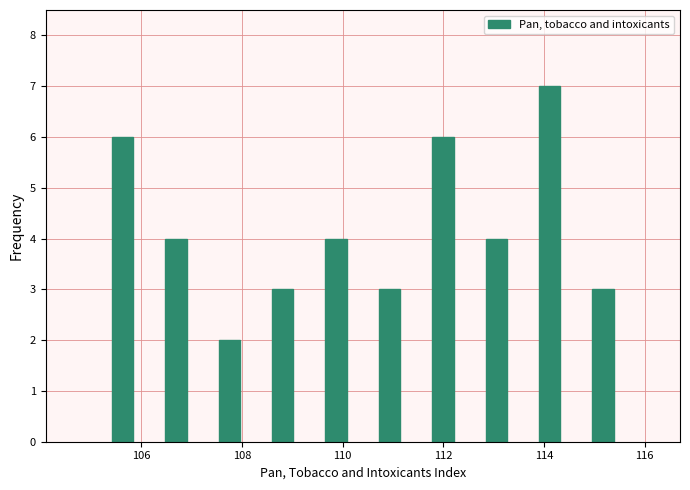

Reading left to right, list every bar in this chart as the range it spans on the x-axis followed by its height. Neither the bar edges nor the heights are printed on the chart, so give them approximately, as read against the axes.

105.10 to 106.16: 6
106.16 to 107.22: 4
107.22 to 108.28: 2
108.28 to 109.34: 3
109.34 to 110.40: 4
110.40 to 111.46: 3
111.46 to 112.52: 6
112.52 to 113.58: 4
113.58 to 114.64: 7
114.64 to 115.70: 3